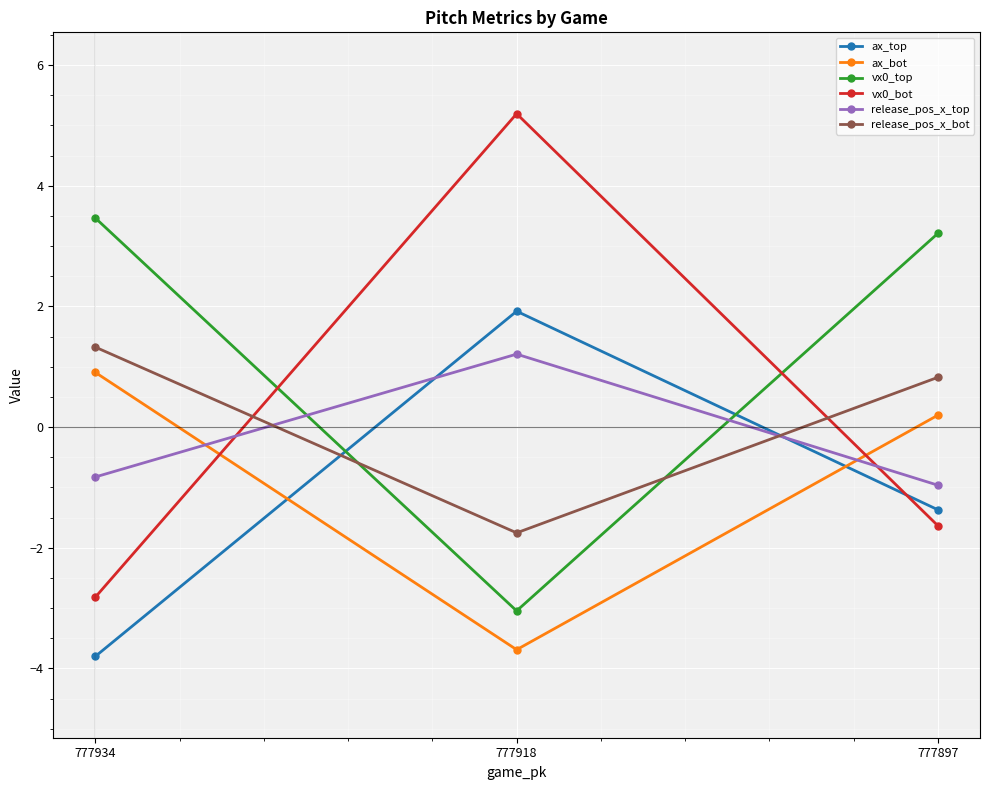

Is it true that ax_top equals -3.8 at 777934?

True